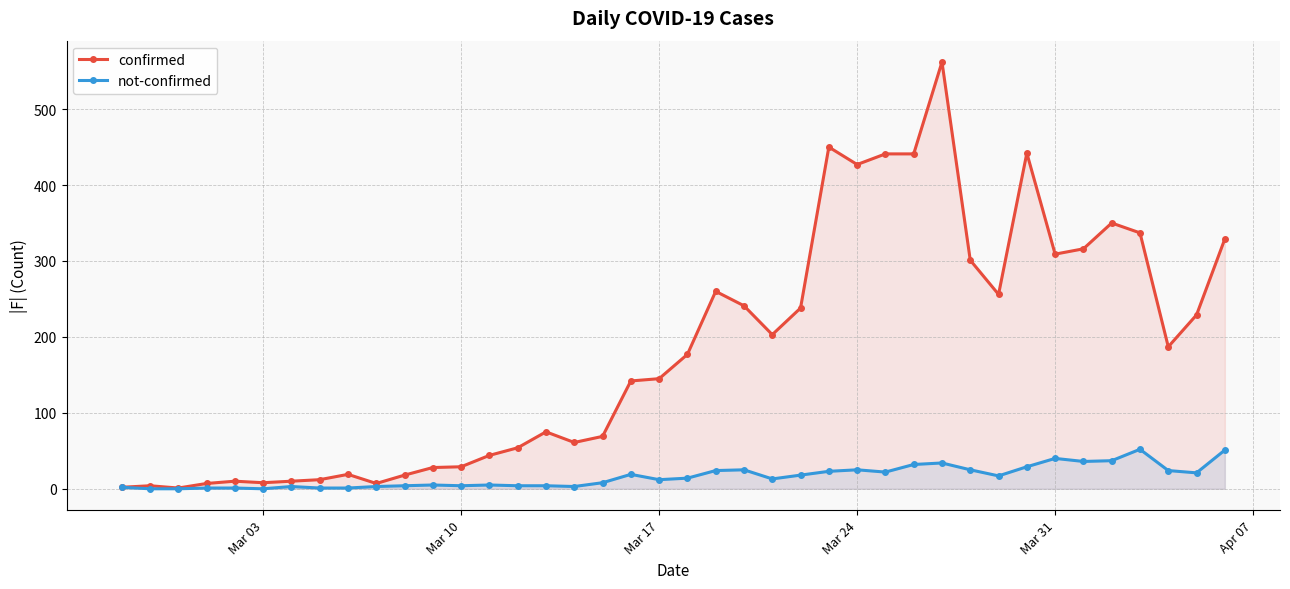

True or false: confirmed and not-confirmed cross at least once.

False